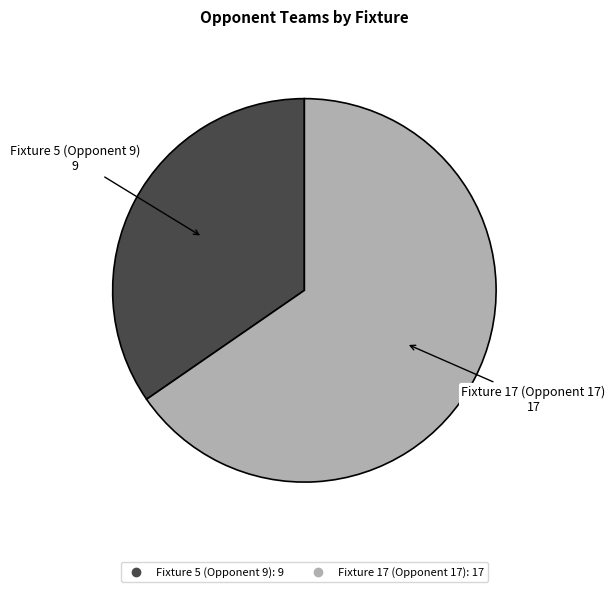

Is Fixture 17 (Opponent 17) the majority of the pie?

Yes